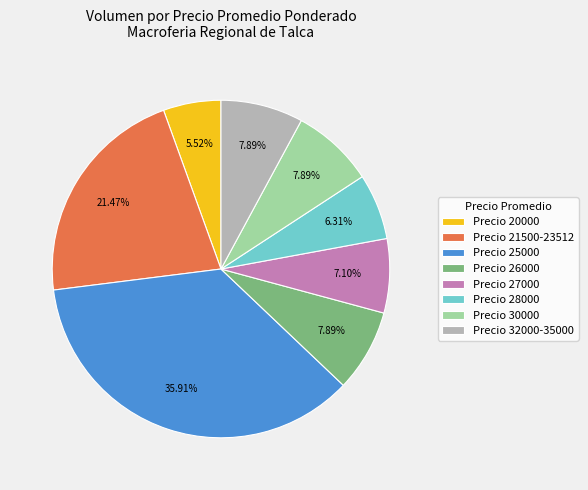

Which has a higher value, Precio 20000 or Precio 21500-23512?

Precio 21500-23512